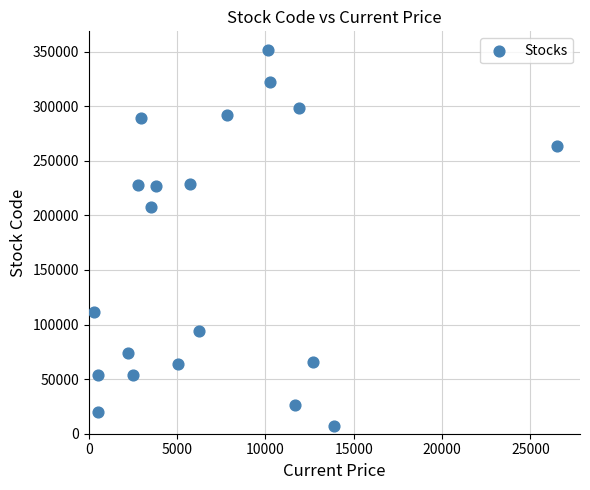

What is the range of Y values (max minus min)?

343940